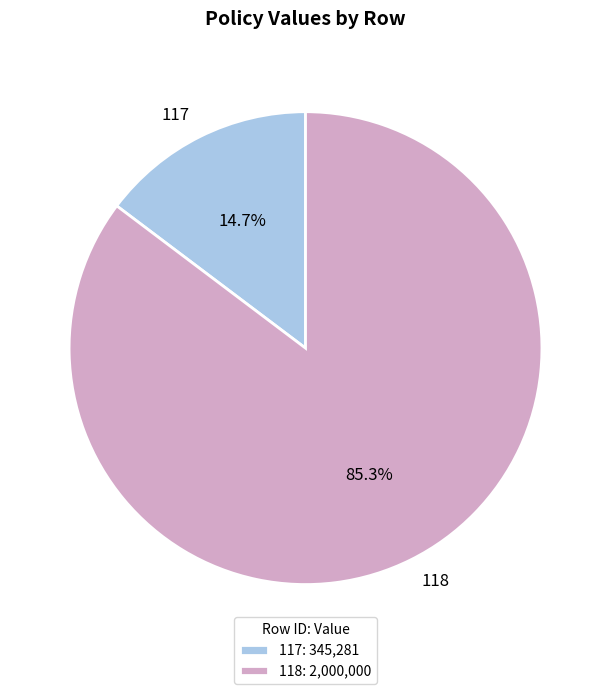

Do 117 and 118 together represent more than half of the pie?

Yes